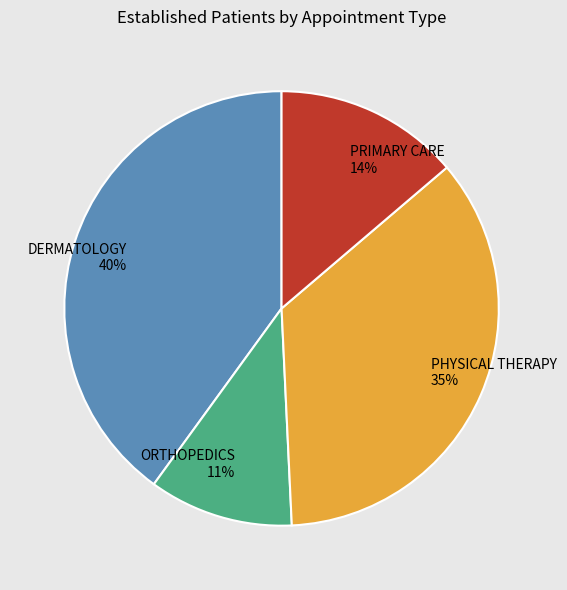

Rank the categories by value from lowest to highest.

ORTHOPEDICS, PRIMARY CARE, PHYSICAL THERAPY, DERMATOLOGY